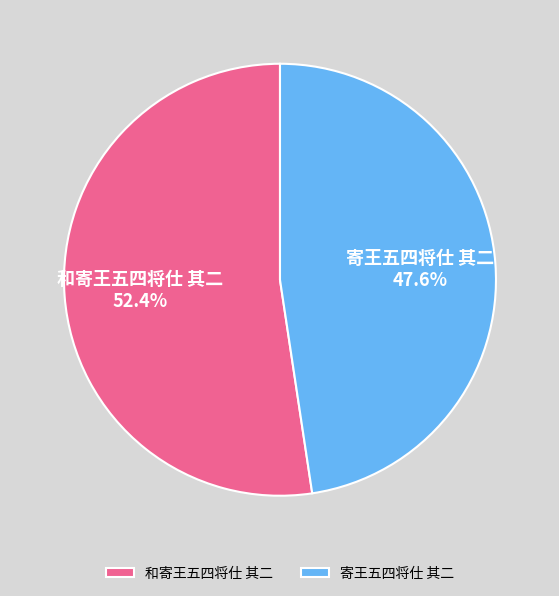

How many slices are in this pie chart?

2